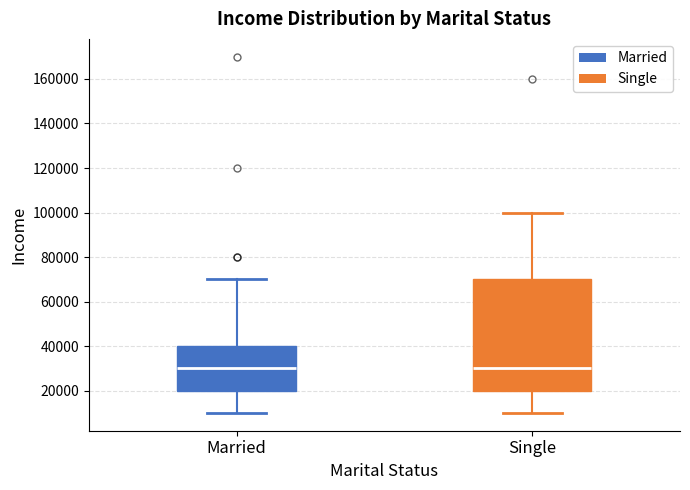

Reading left to right, read every box against the y-axis: the position of its median line, the range the box covers, and the ends of its whiskers. The values are not printed on the chart, so give them approximately, as read against the axis.

Married: median 30000, box 20000 to 40000, whiskers 10000 to 70000
Single: median 30000, box 20000 to 70000, whiskers 10000 to 100000